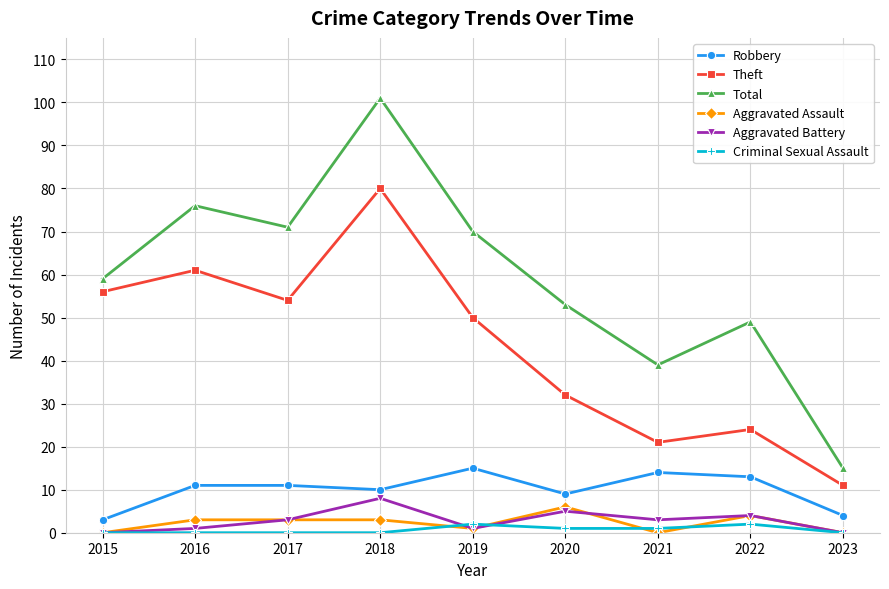

Does the chart have visible grid lines?

Yes